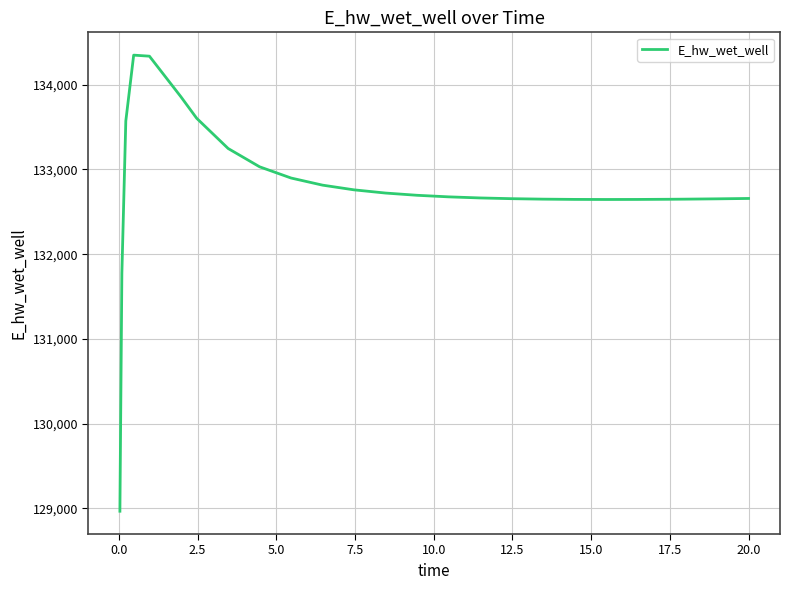

What is the difference between the maximum and minimum values?

5382.8